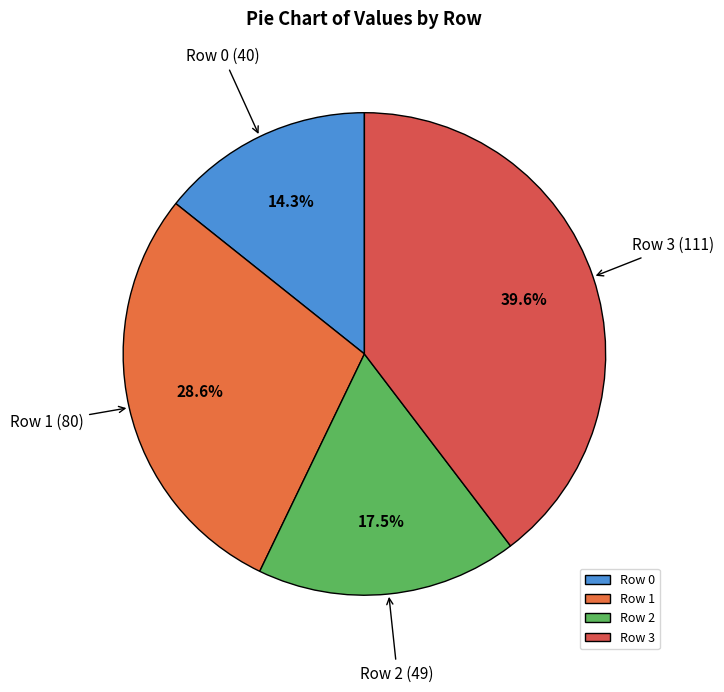

What percentage do Row 1 and Row 0 together represent?

42.9%